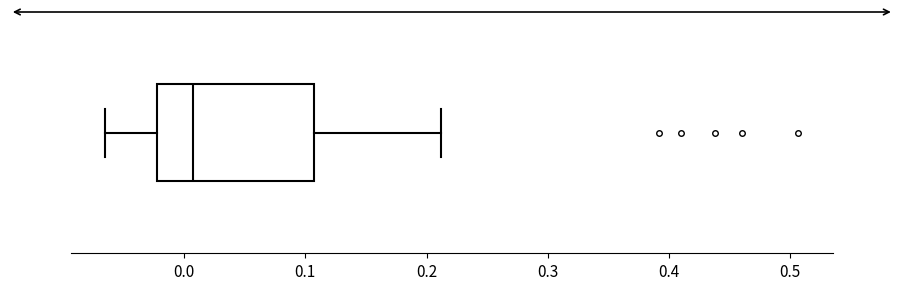

Read this box plot against the x-axis: the position of the median line, the range covered by the box, and the ends of both whiskers. The values are not printed on the chart, so give them approximately, as read against the axis.

median 0.01, box -0.02 to 0.11, whiskers -0.06 to 0.21